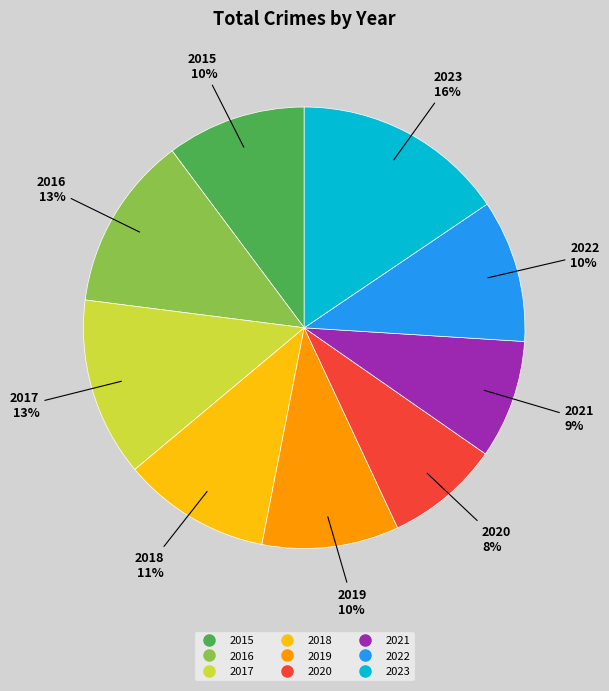

How many segments does this pie chart have?

9